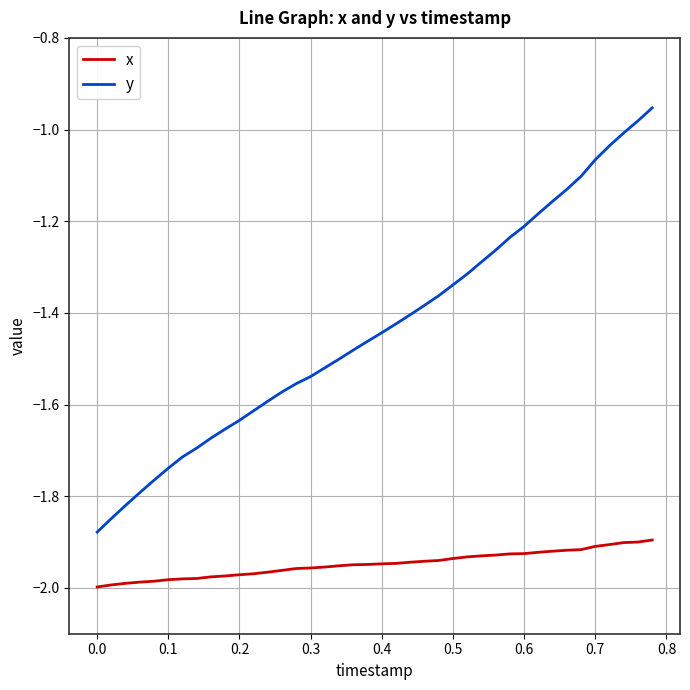

Which series has the largest total across all categories?

y